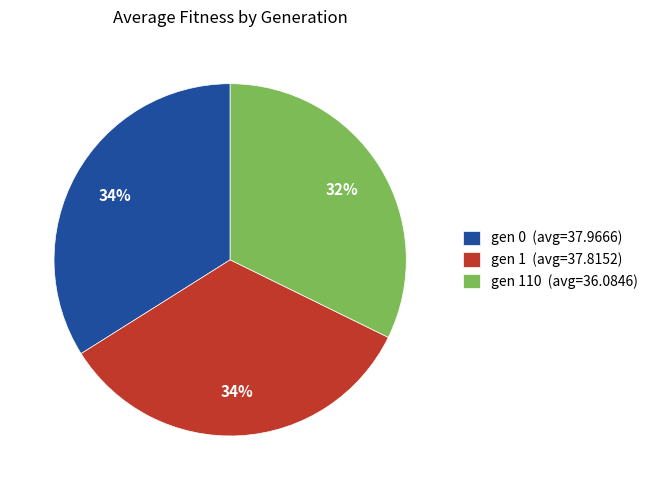

Is it true that gen 1 (avg=37.8152) is 34% of the pie?

True